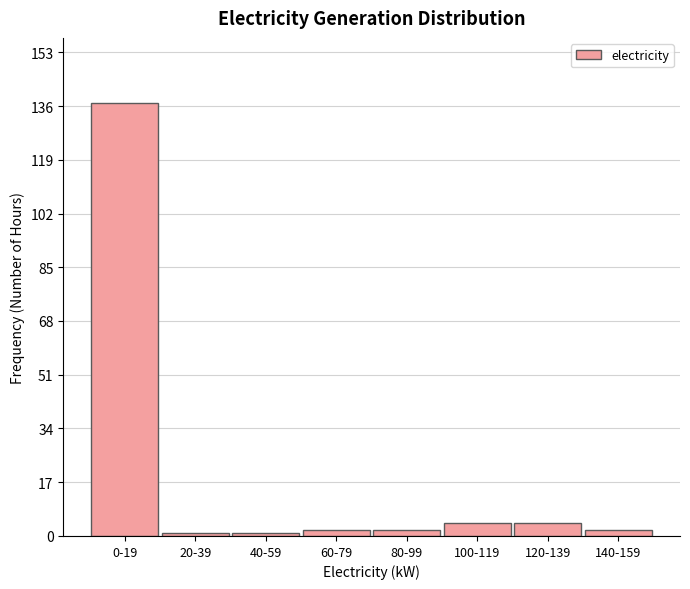

Reading right to left, extract all data points from this chart.

140-159=2	120-139=4	100-119=4	80-99=2	60-79=2	40-59=1	20-39=1	0-19=137